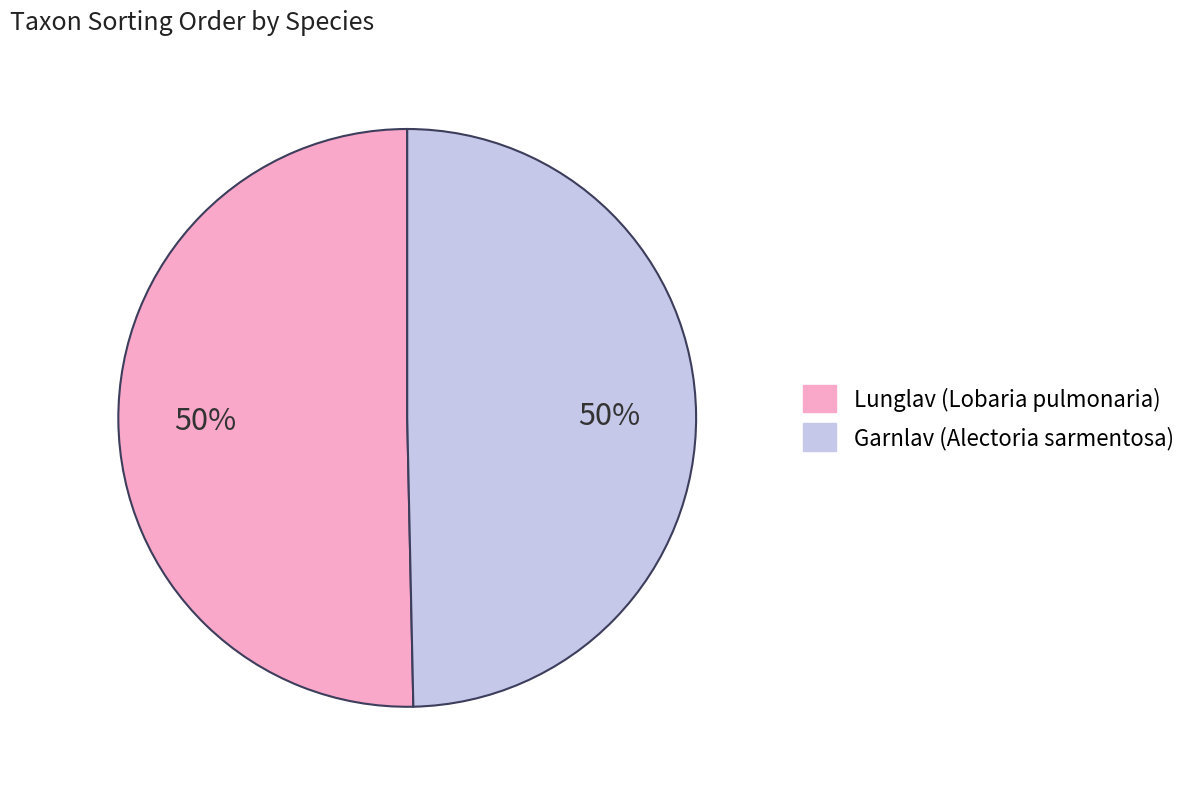

What percentage is the Lunglav (Lobaria pulmonaria) slice, to the nearest percent?

50%